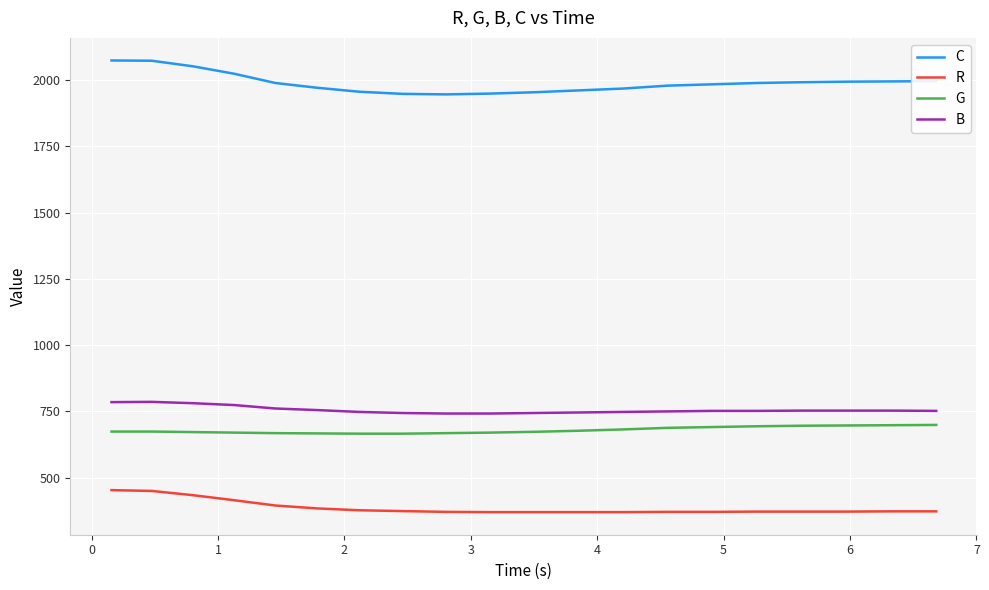

What is the greatest value displayed?

2074